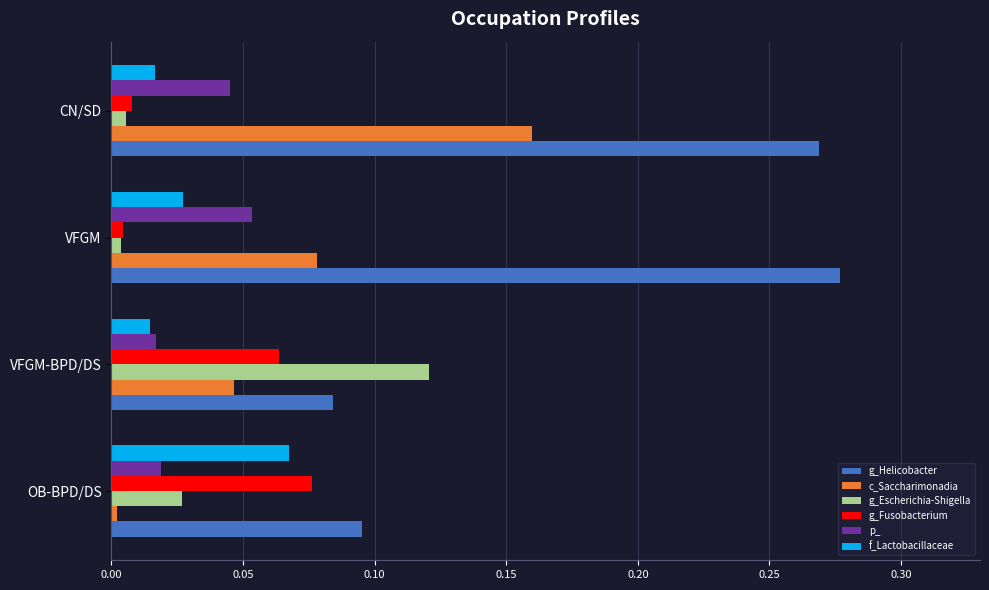

Which series has the largest range (max minus min)?

g_Helicobacter